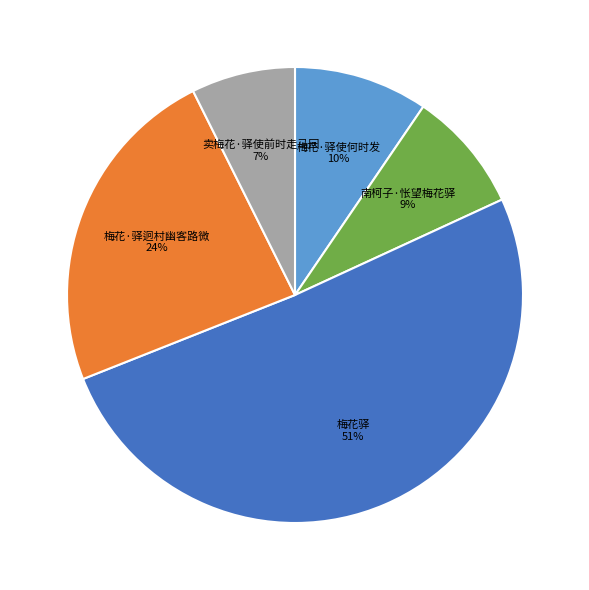

Rank the categories by value from highest to lowest.

梅花驿, 梅花·驿迥村幽客路微, 梅花·驿使何时发, 南柯子·怅望梅花驿, 卖梅花·驿使前时走马回